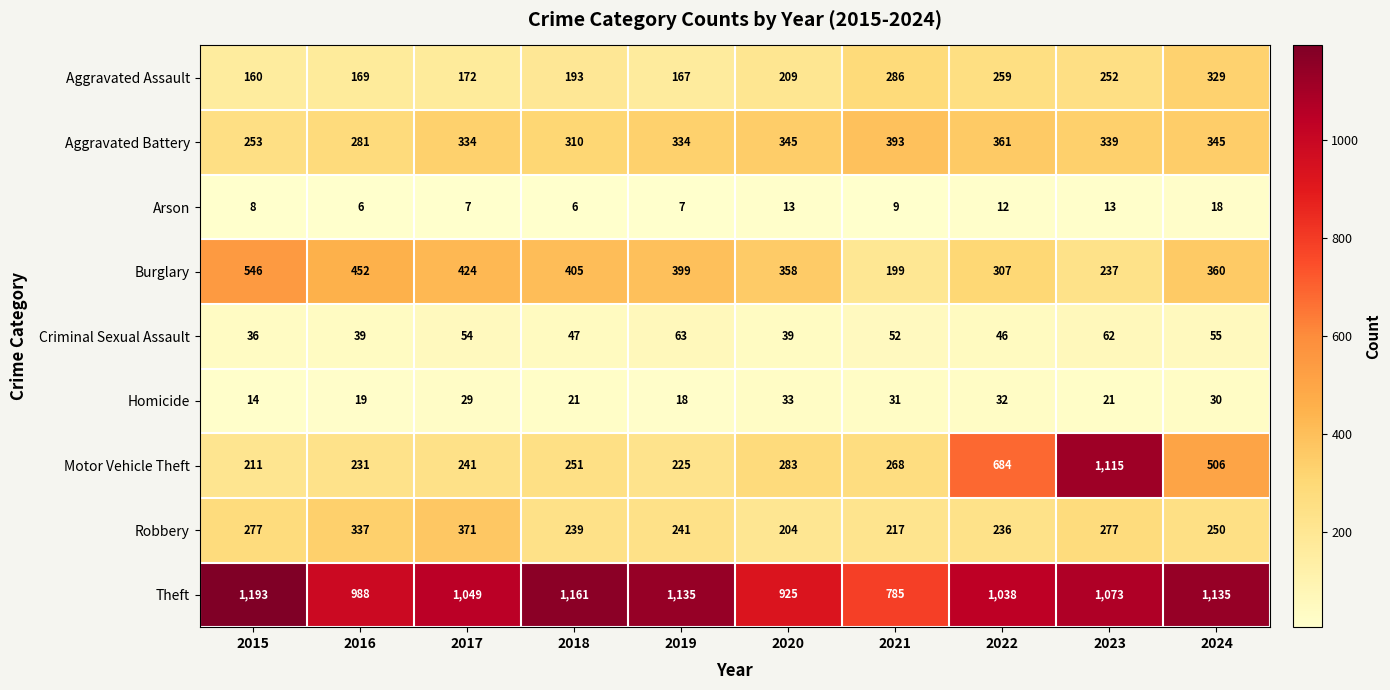

Which series has the widest spread of values?

Motor Vehicle Theft